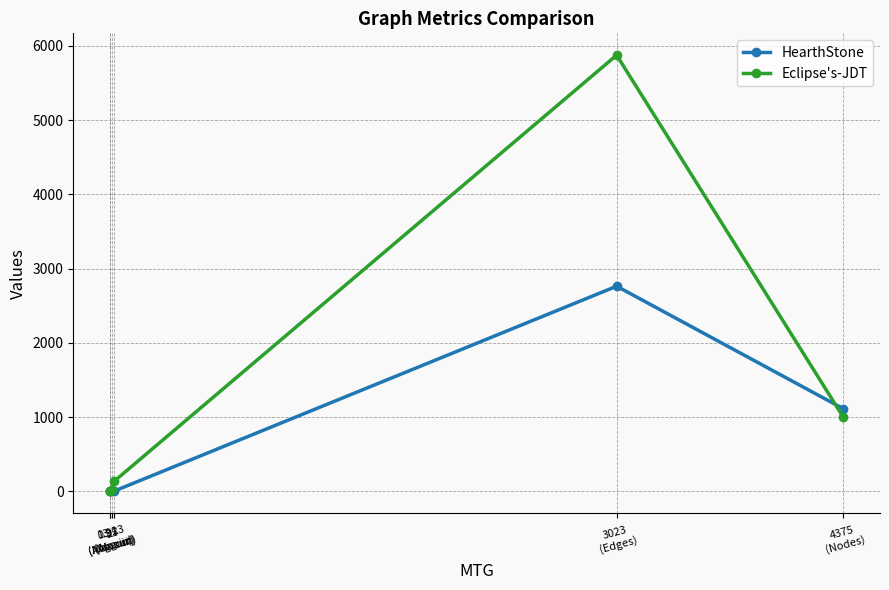

What is the value of the HearthStone point at the 5th from the left?

2764.0